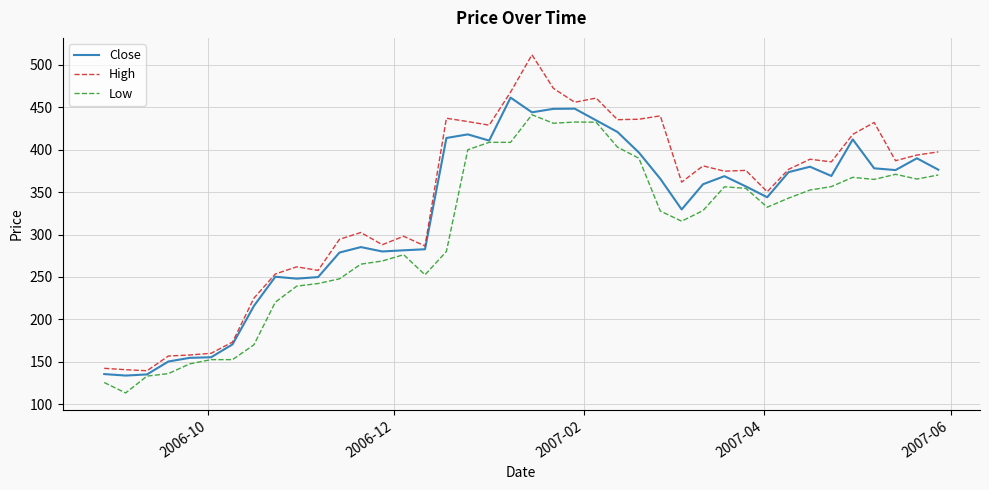

Rank the series by their maximum value, from highest to lowest.

High, Close, Low